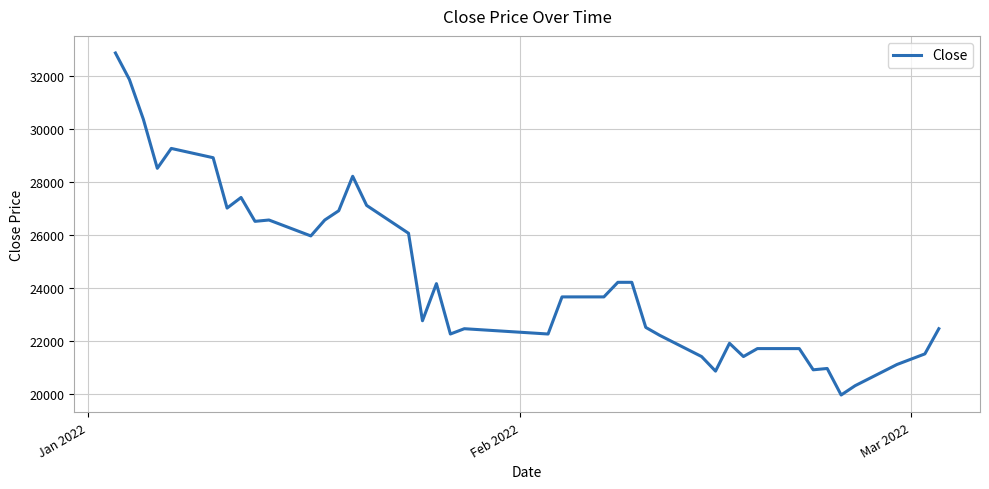

What is the difference between the maximum and minimum values?

12900